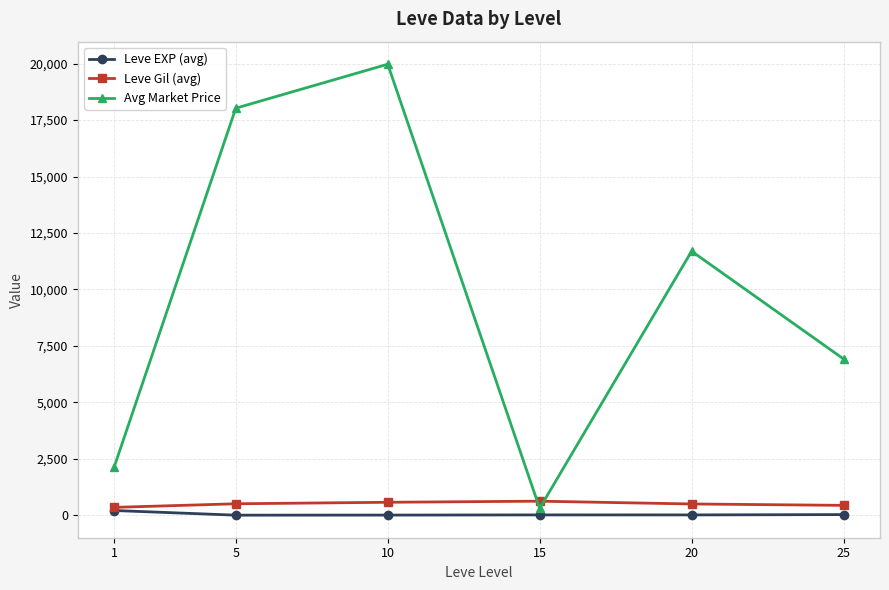

What is the difference between the second highest and minimum values in the Leve EXP (avg) series?

26.0